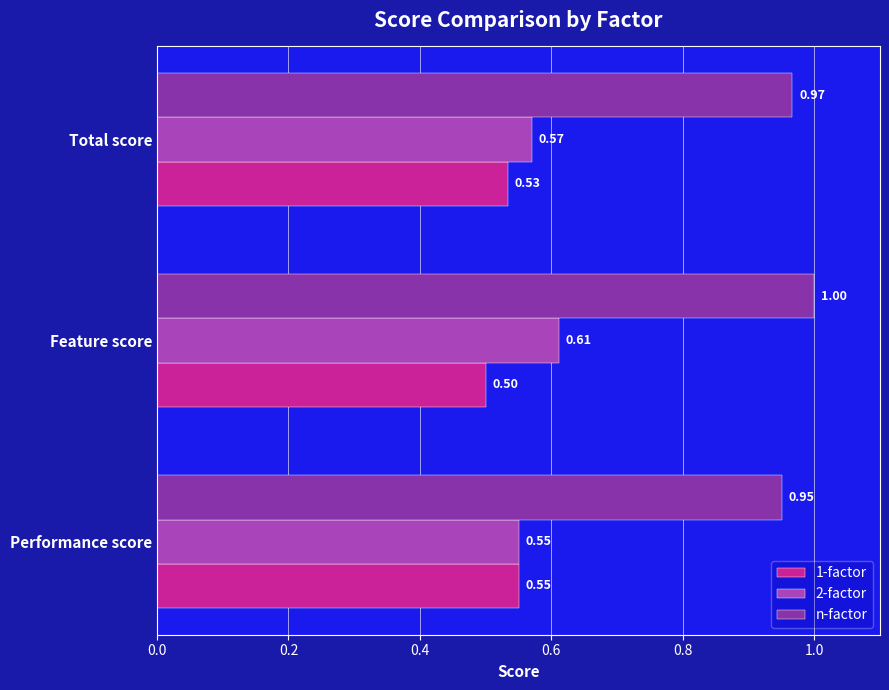

Rank the series at Feature score from lowest to highest value.

1-factor, 2-factor, n-factor